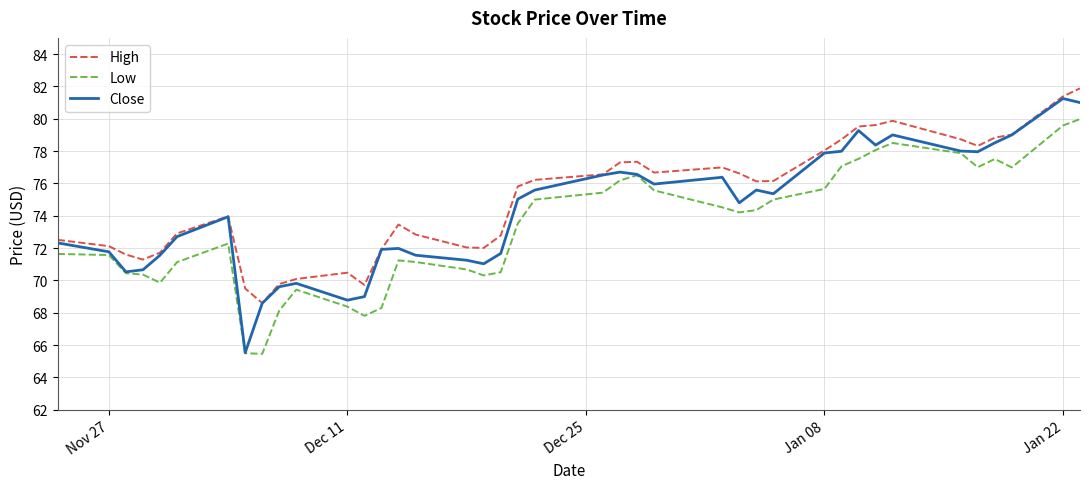

What is the greatest value displayed?

81.9